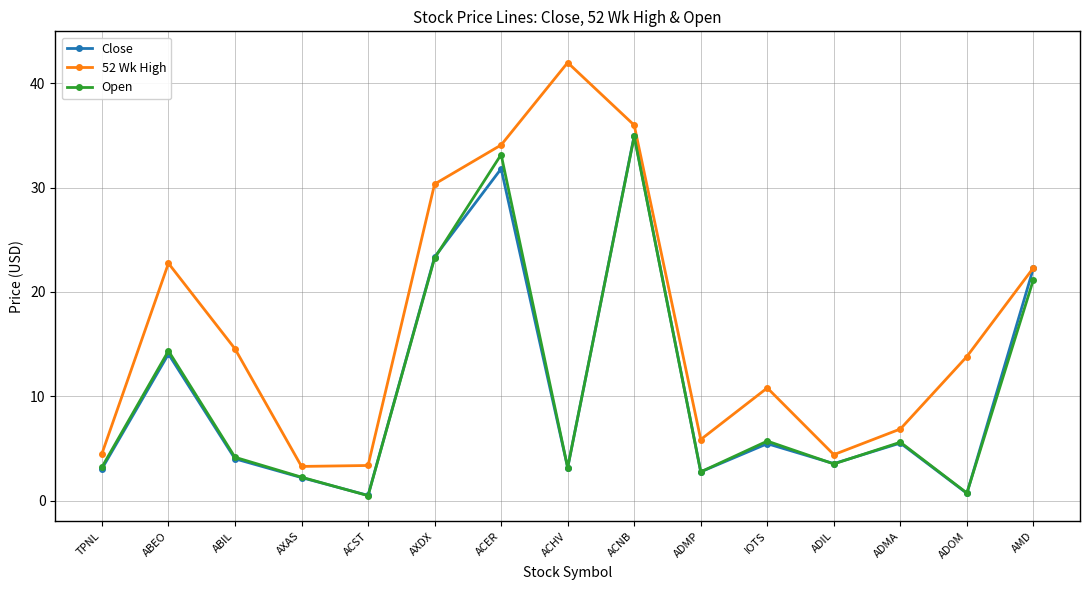

Is it true that 52 Wk High equals 10.8 at IOTS?

True